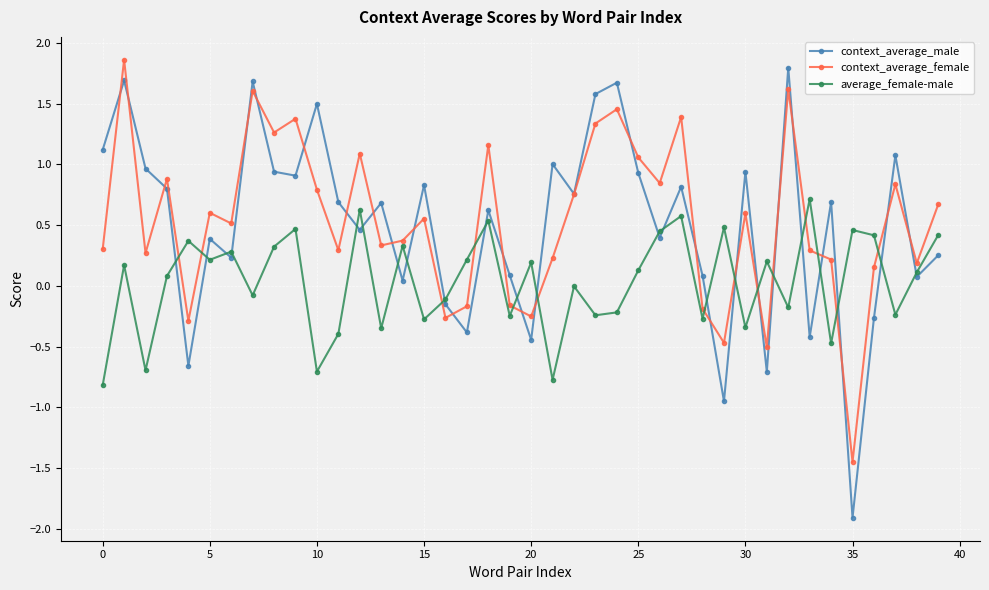

True or false: average_female-male has more than 2 interior local peaks.

True